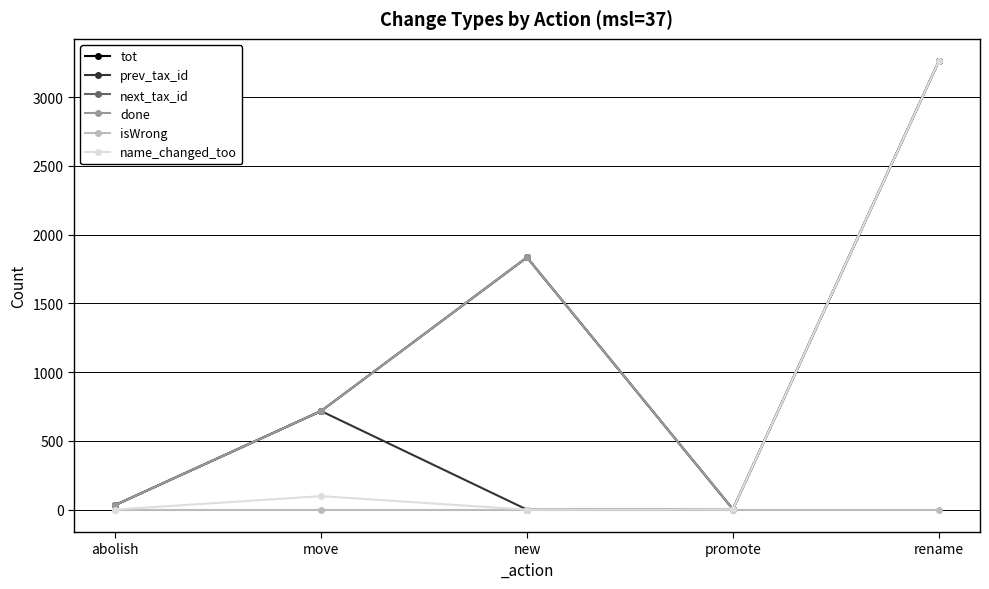

What position from the left is move?

2